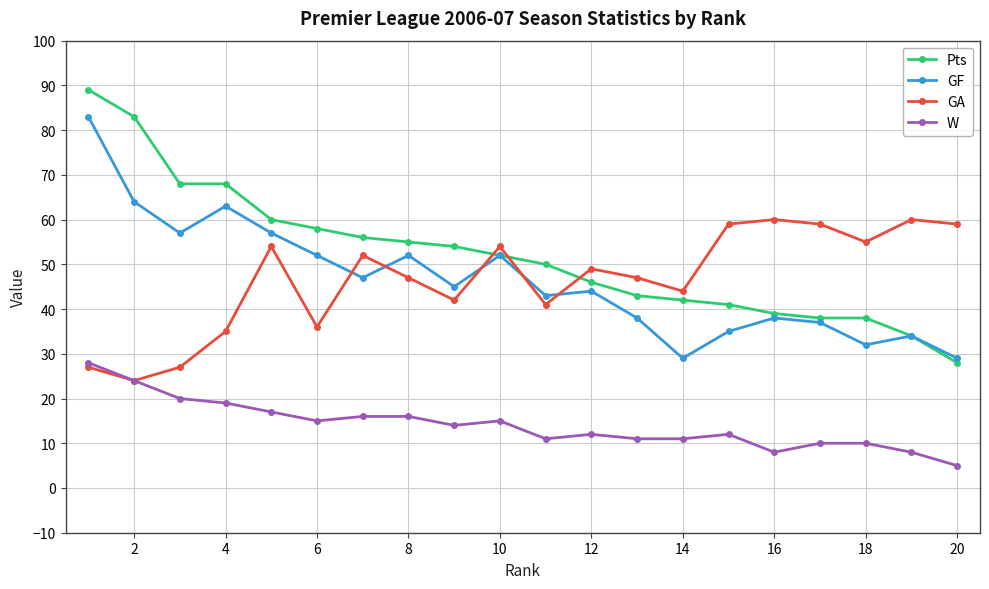

At how many categories does at least one series exceed 10?

20